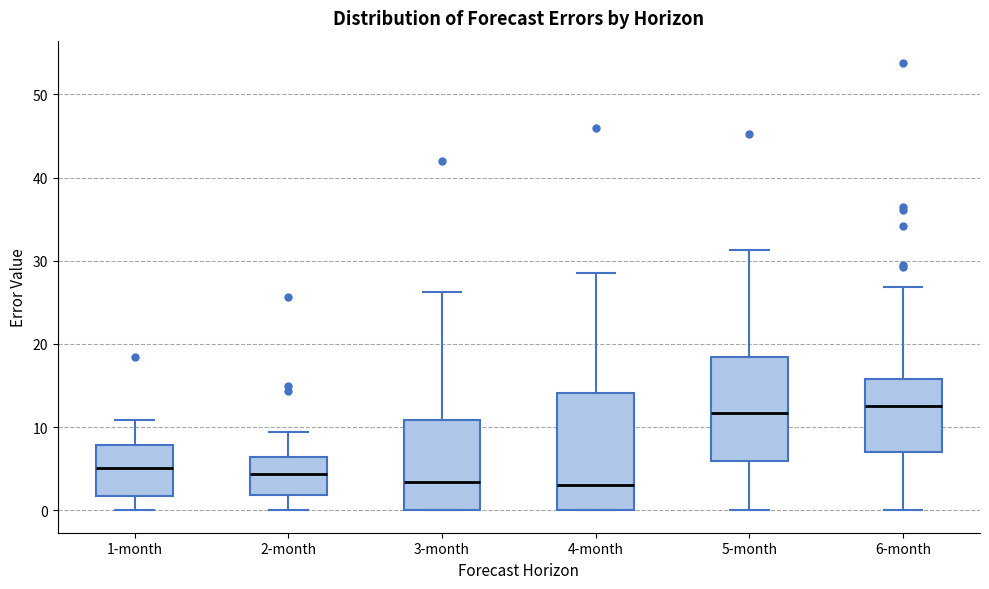

Reading left to right, read every box against the y-axis: the position of its median line, the range the box covers, and the ends of its whiskers. The values are not printed on the chart, so give them approximately, as read against the axis.

1-month: median 5, box 2 to 8, whiskers 0 to 11
2-month: median 4, box 2 to 6, whiskers 0 to 9
3-month: median 3, box 0 to 11, whiskers 0 to 26
4-month: median 3, box 0 to 14, whiskers 0 to 28
5-month: median 12, box 6 to 18, whiskers 0 to 31
6-month: median 13, box 7 to 16, whiskers 0 to 27